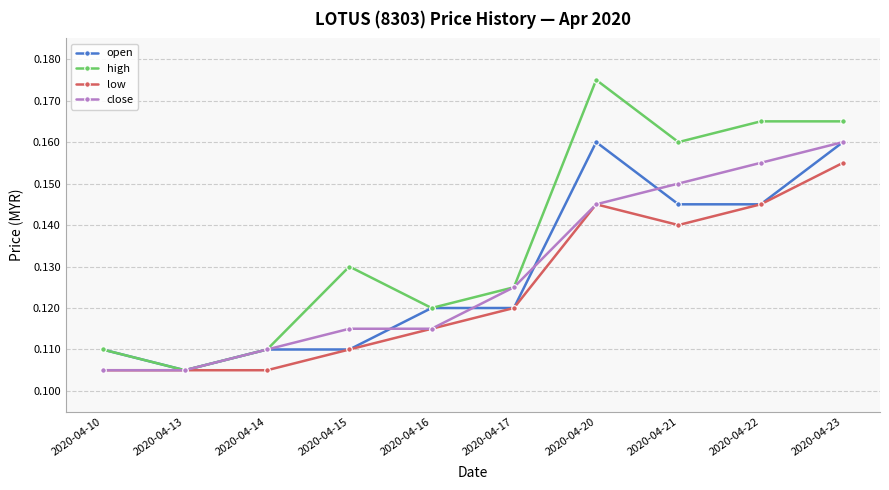

What is the sum of all high values?

1.4